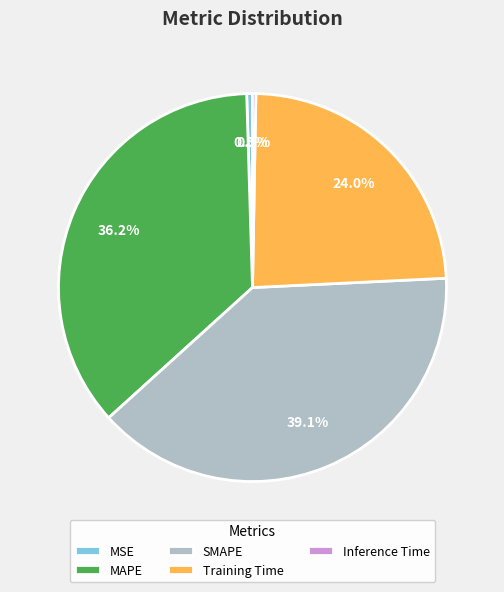

Combined, what portion of the pie is Inference Time and MAPE?

36.5%